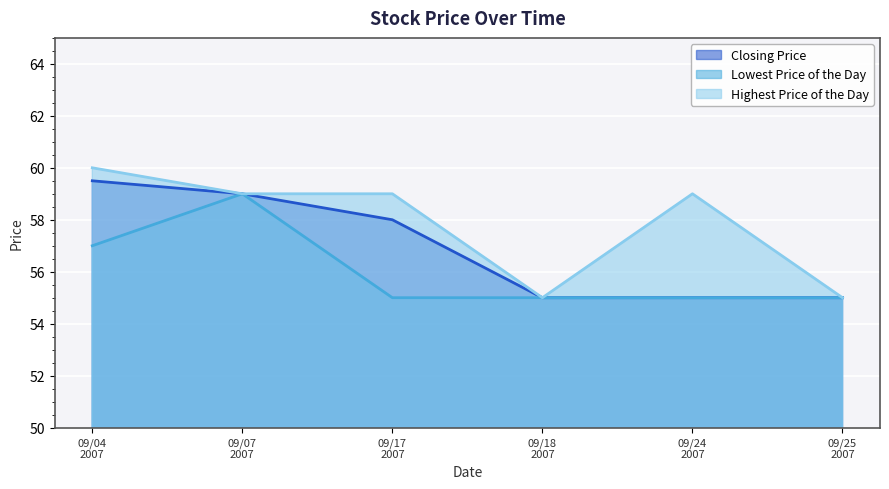

What is the value of the Highest Price of the Day point at the 6th from the left?

55.0